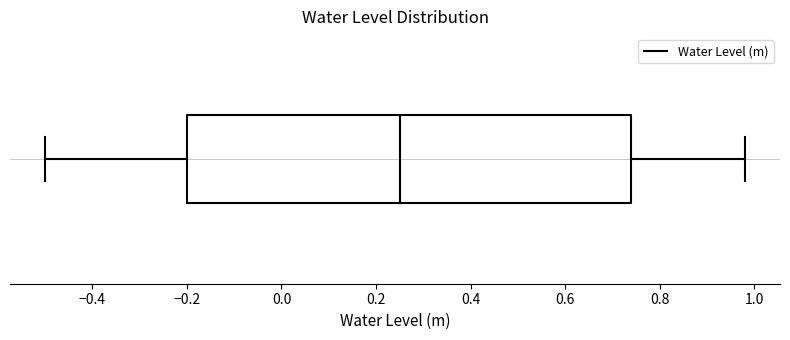

Where does the right whisker of the box end on the x-axis? The values are not printed on the chart, so give them approximately, as read against the axis.

0.98